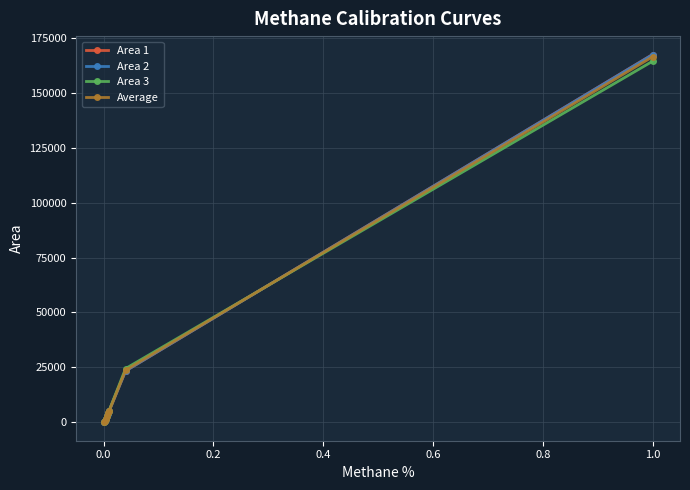

How many data points in Area 1 are less than 4096?

4